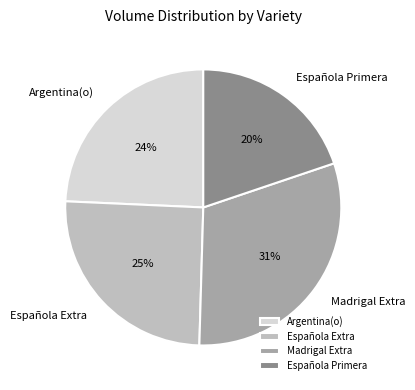

To the nearest percent, what is the average slice percentage?

25%